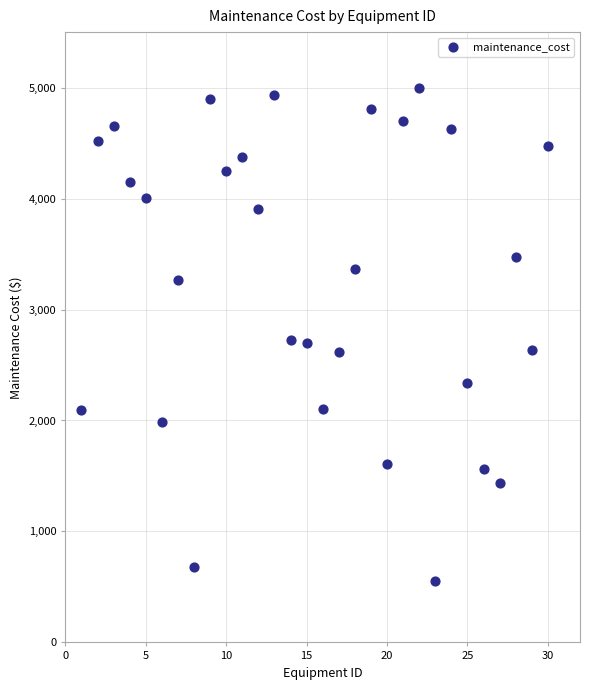

What is the range of Y values (max minus min)?

4440.3